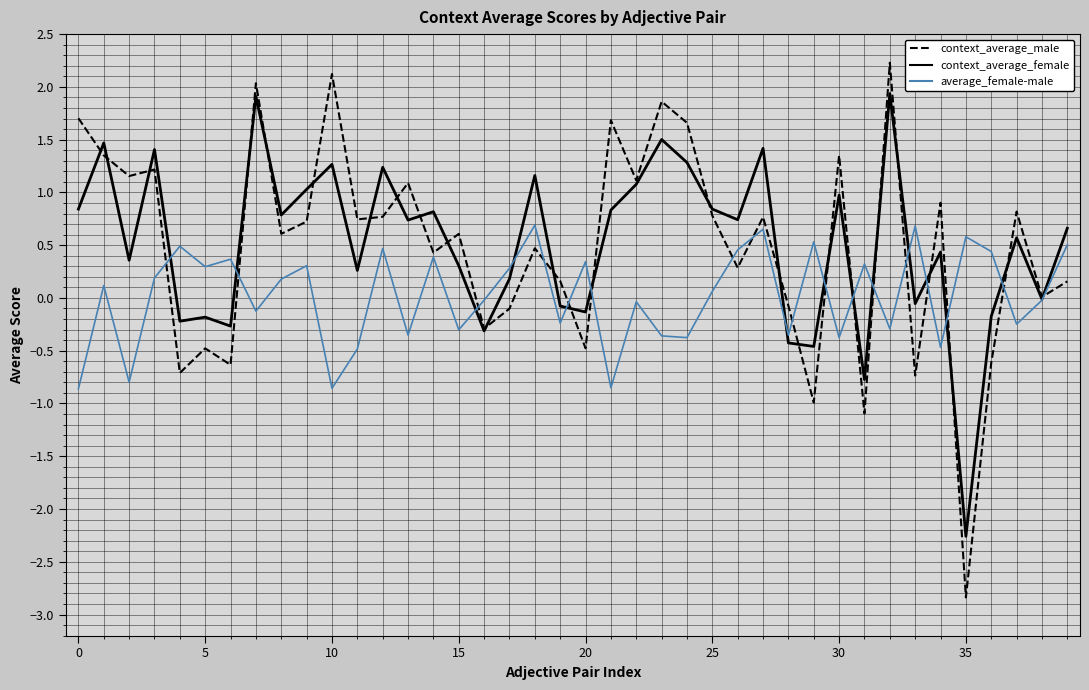

True or false: average_female-male has more than 1 points higher than both neighbors.

True